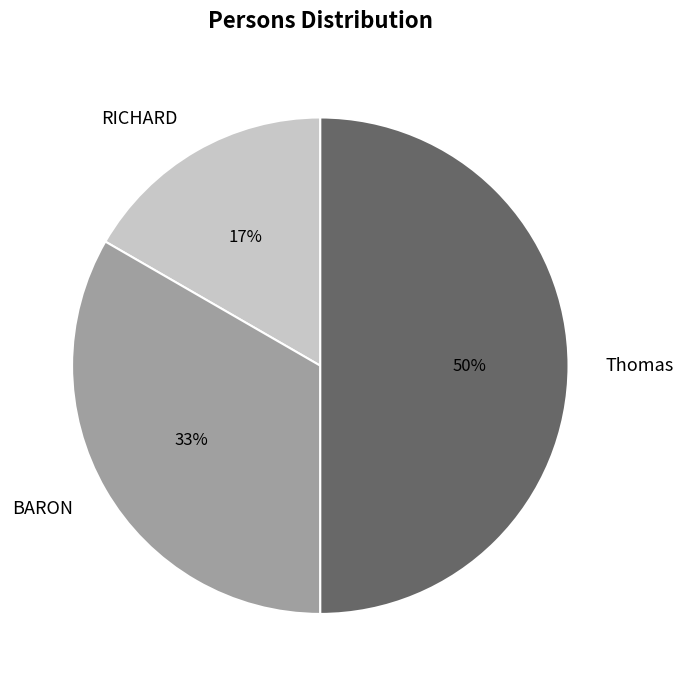

Approximately how many times larger is the value at RICHARD compared to Thomas?

0.3